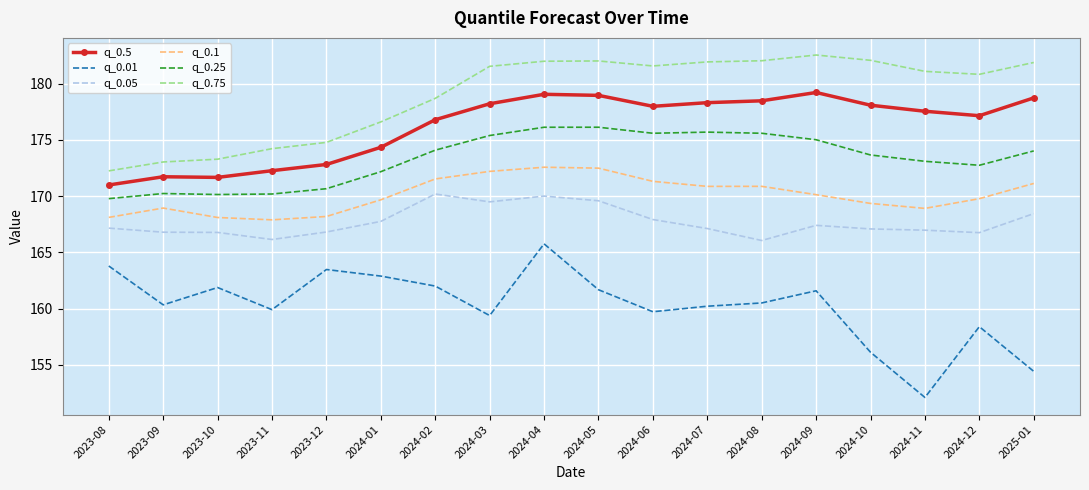

Read the q_0.25 value at 2024-02.

174.1